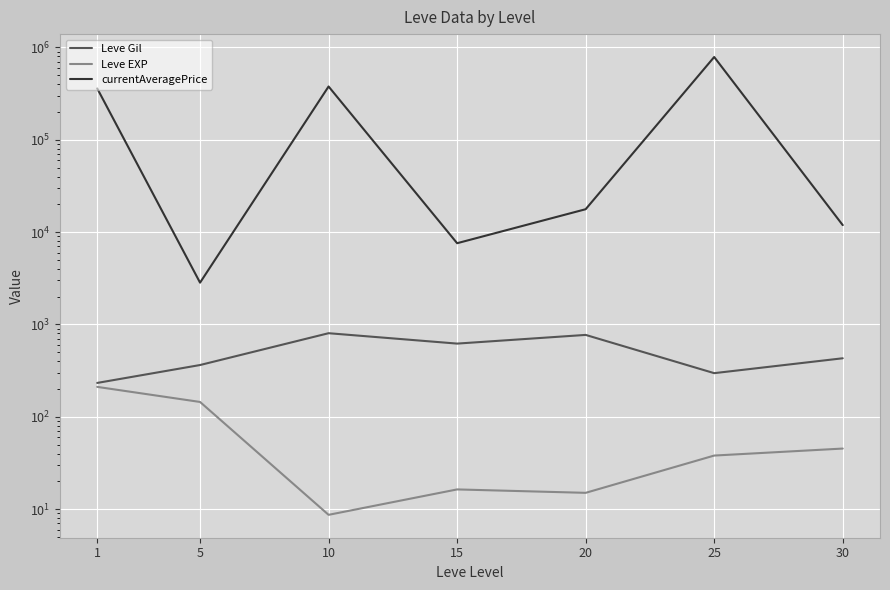

True or false: Leve Gil has a value of 1324.3 at 10.

False